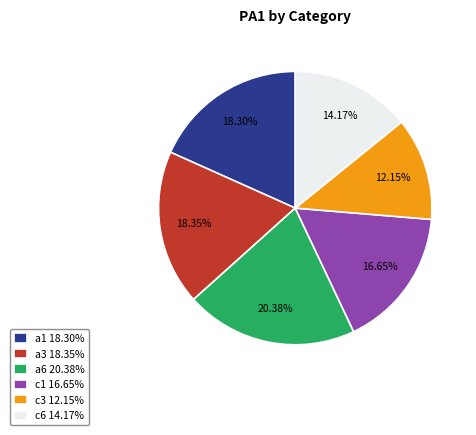

True or false: c1 accounts for 8% of the total.

False